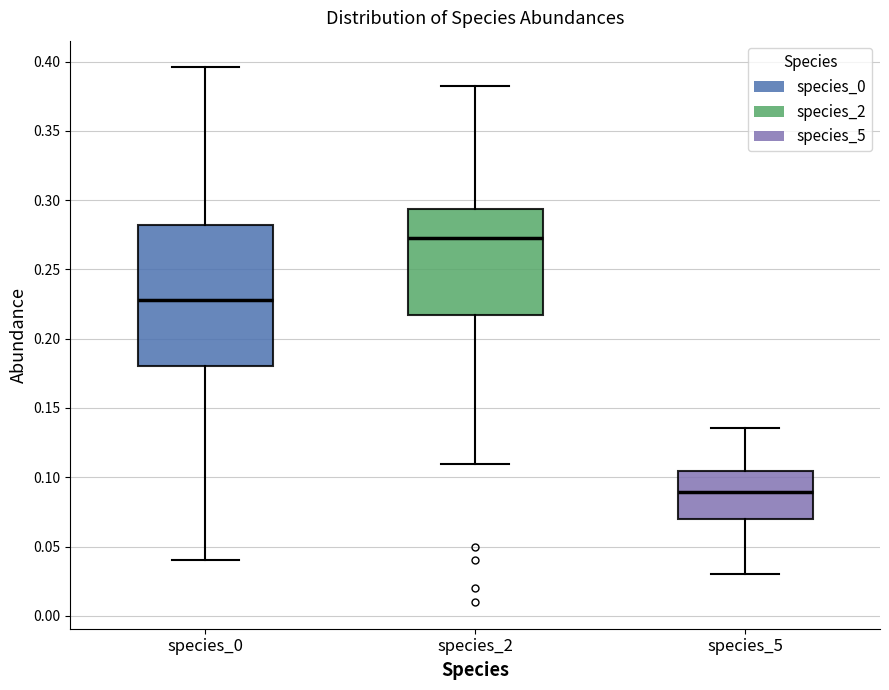

Reading left to right, read every box against the y-axis: the position of its median line, the range the box covers, and the ends of its whiskers. The values are not printed on the chart, so give them approximately, as read against the axis.

species_0: median 0.230, box 0.180 to 0.280, whiskers 0.040 to 0.395
species_2: median 0.275, box 0.215 to 0.295, whiskers 0.110 to 0.380
species_5: median 0.090, box 0.070 to 0.105, whiskers 0.030 to 0.135